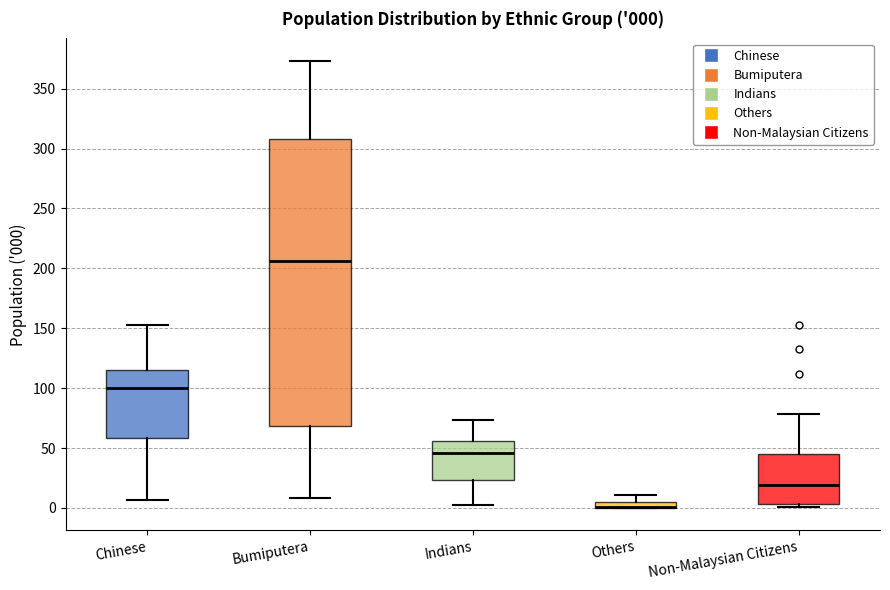

Which box is the tallest, from its lower edge to its upper edge?

Bumiputera